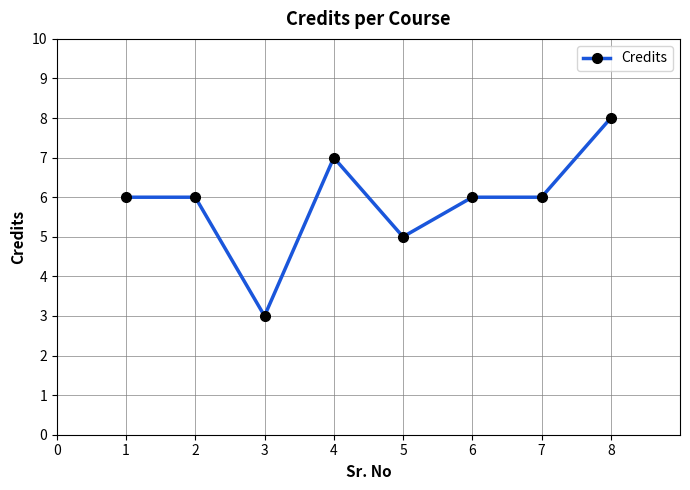

Reading left to right, extract all data points from this chart.

6	6	3	7	5	6	6	8